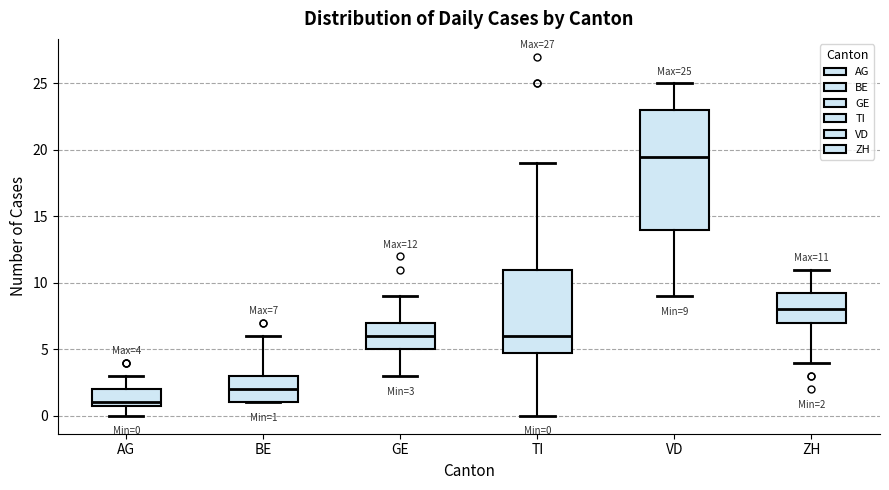

Comparing the boxes themselves (not the whiskers), which one is the tallest?

VD